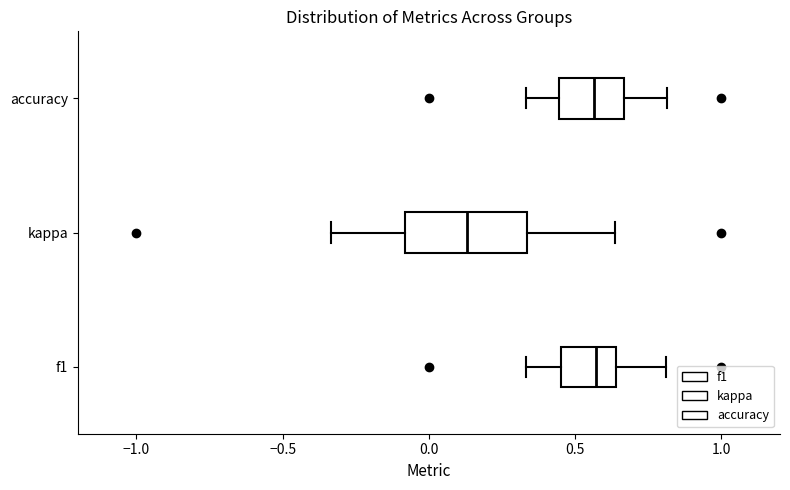

Comparing the boxes themselves (not the whiskers), which one is the widest?

kappa